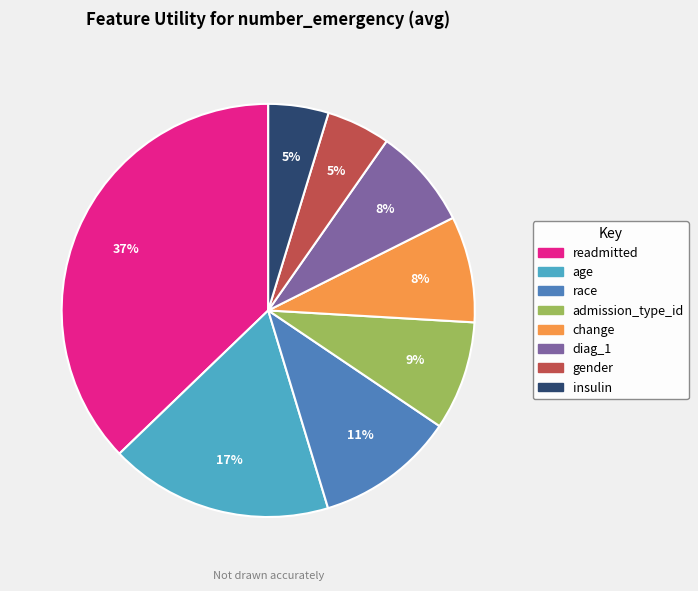

What percentage is the race slice, to the nearest percent?

11%